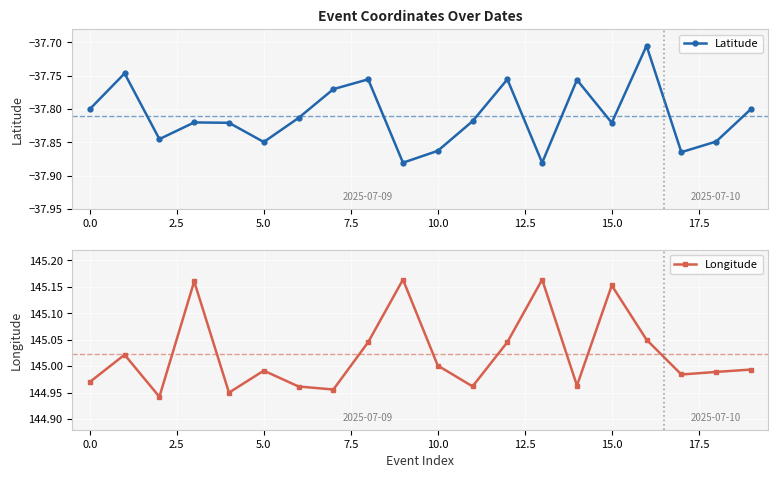

What are all the series names shown in the legend?

Latitude, Longitude